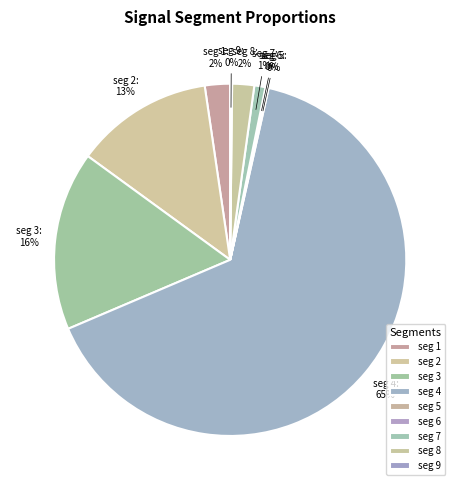

What percentage is the seg 8 slice, to the nearest percent?

2%